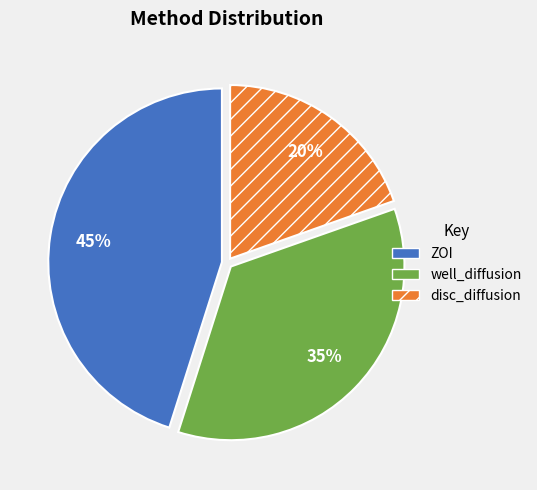

Combined, do well_diffusion and disc_diffusion account for over 50%?

Yes